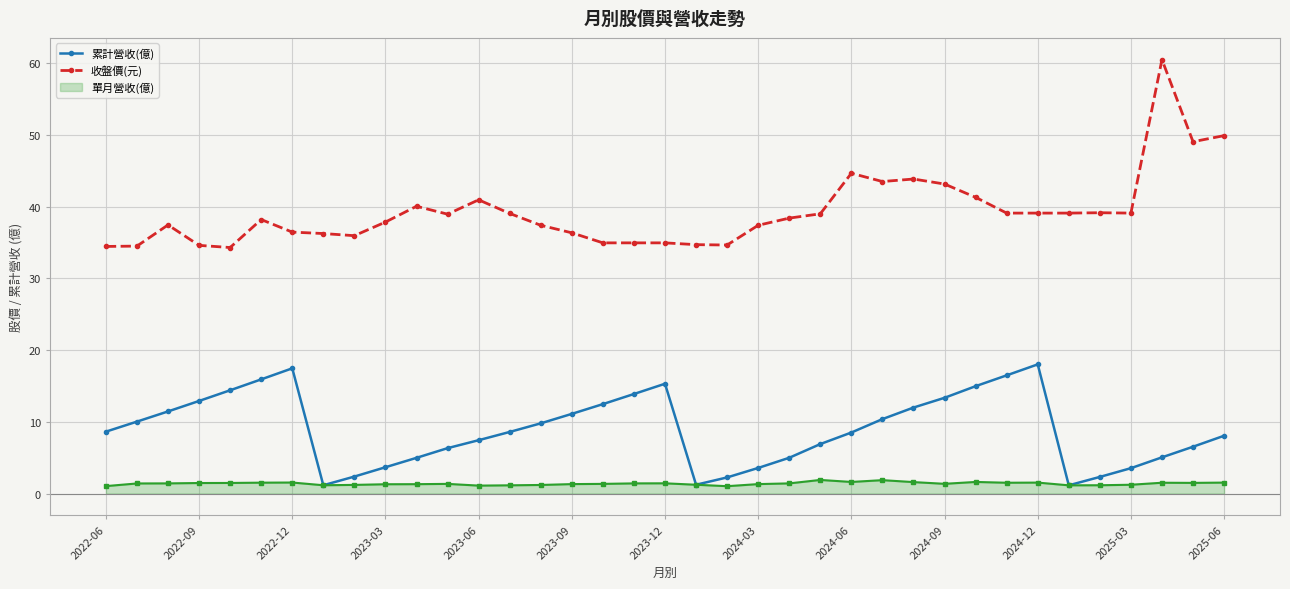

What is the value of the 累計營收(億) point at the 11th from the left?

5.0